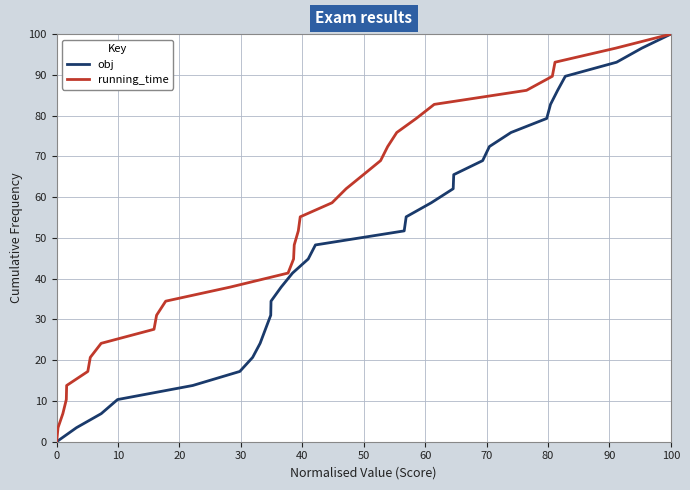

Reading left to right, extract all data points from this chart.

obj: 0.0	3.4	6.9	10.3	13.8	17.2	20.7	24.1	27.6	31.0	34.5	37.9	41.4	44.8	48.3	51.7	55.2	58.6	62.1	65.5	69.0	72.4	75.9	79.3	82.8	86.2	89.7	93.1	96.6	100.0
running_time: 0.0	3.4	6.9	10.3	13.8	17.2	20.7	24.1	27.6	31.0	34.5	37.9	41.4	44.8	48.3	51.7	55.2	58.6	62.1	65.5	69.0	72.4	75.9	79.3	82.8	86.2	89.7	93.1	96.6	100.0